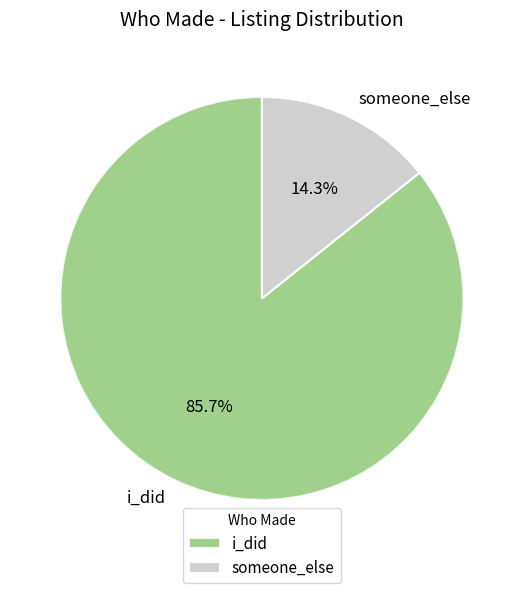

What is the total percentage of i_did and someone_else?

100.0%